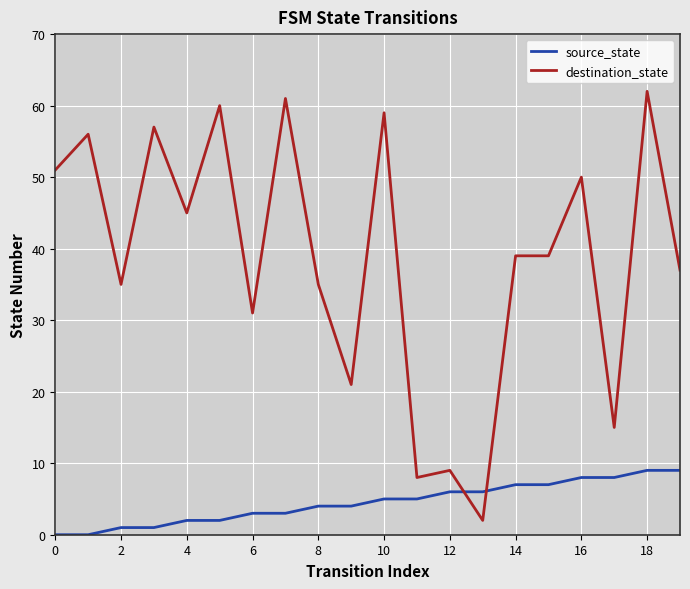

How many source_state values are between 2 and 7?

12